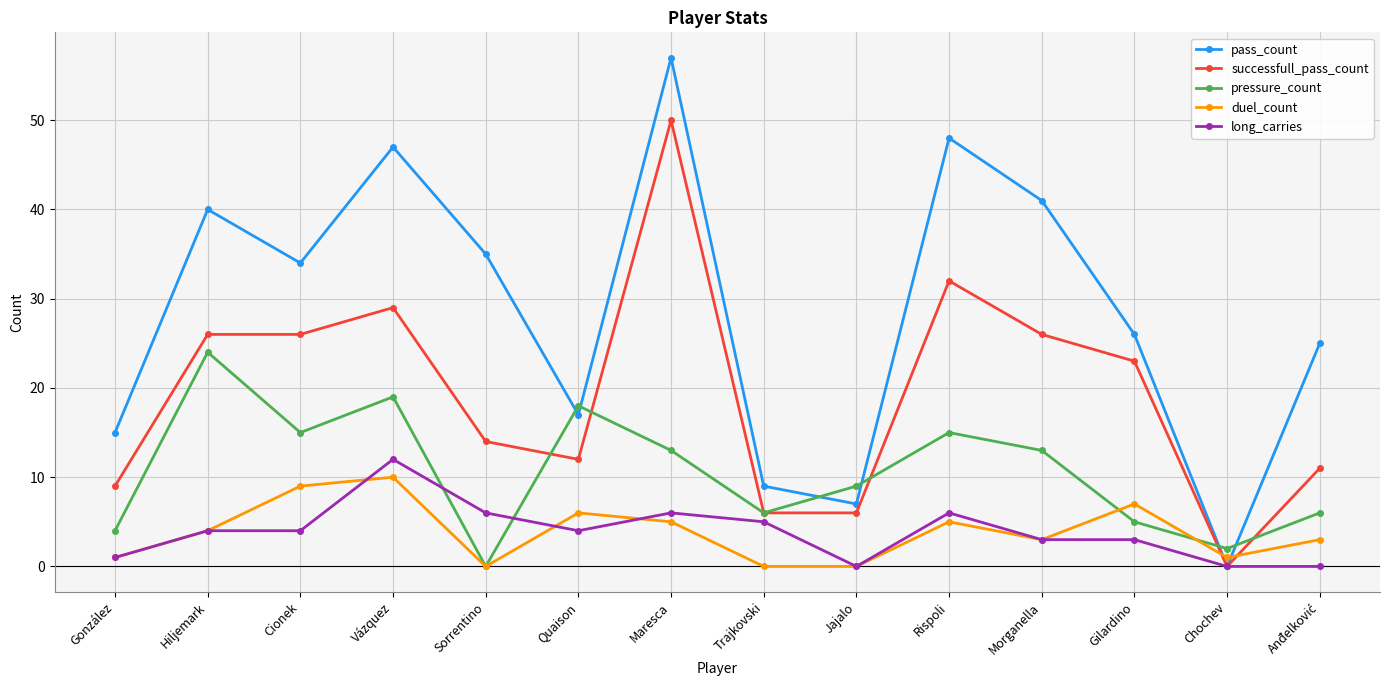

Which series has the largest range (max minus min)?

pass_count